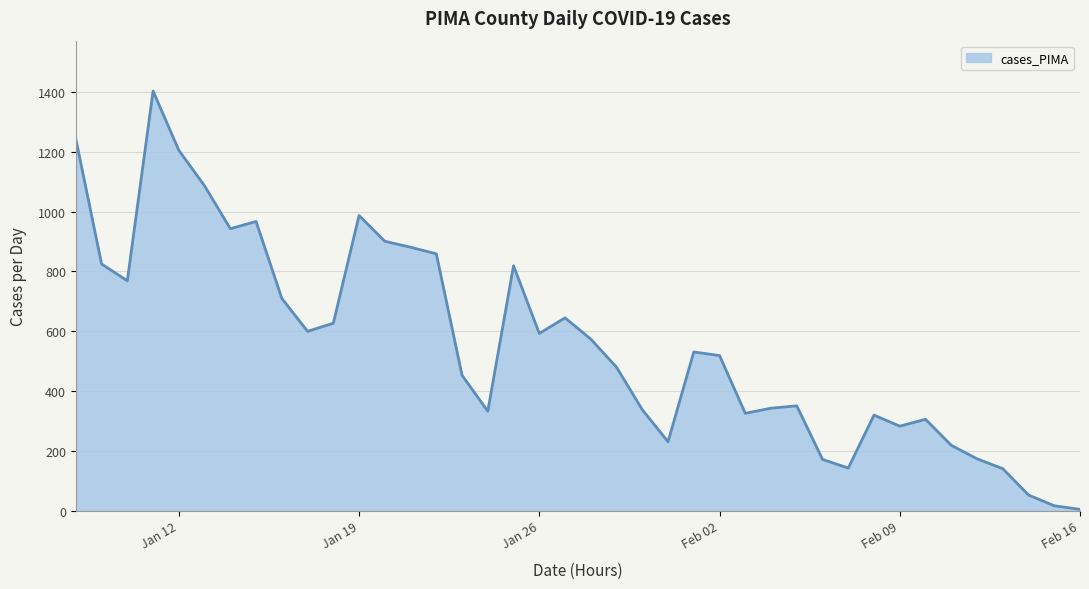

What is the average value?

559